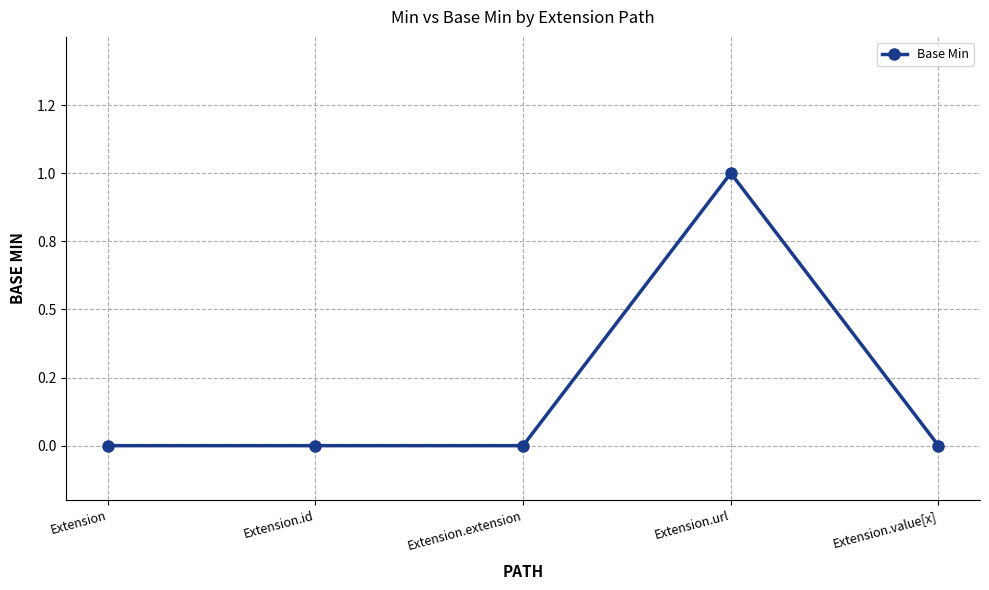

Rank the categories by value from lowest to highest.

Extension, Extension.id, Extension.extension, Extension.value[x], Extension.url